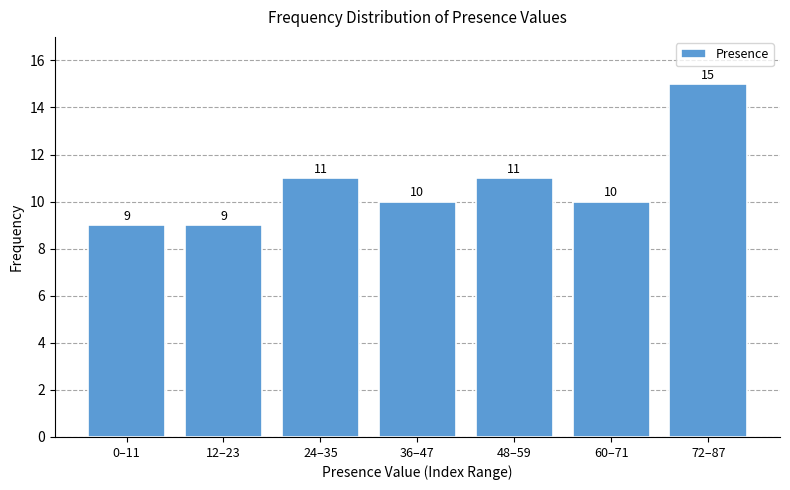

Reading right to left, extract all data points from this chart.

15	10	11	10	11	9	9